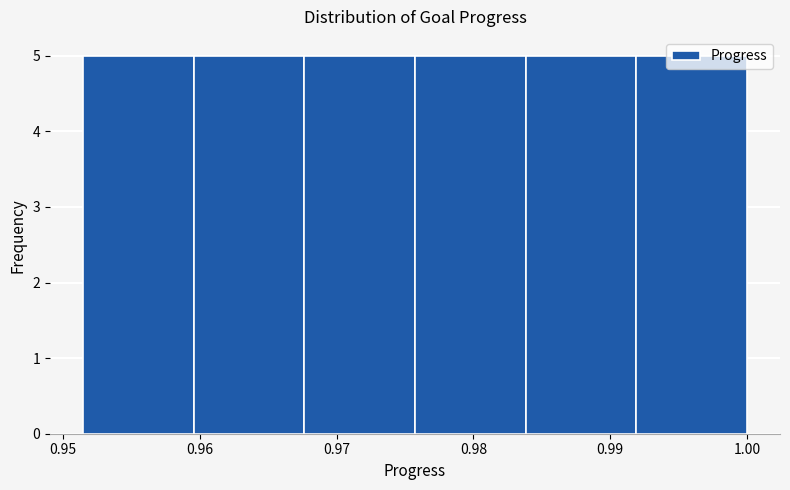

Reading left to right, list every bar in this chart as the range it spans on the x-axis followed by its height. Neither the bar edges nor the heights are printed on the chart, so give them approximately, as read against the axes.

0.951 to 0.960: 5
0.960 to 0.968: 5
0.968 to 0.976: 5
0.976 to 0.984: 5
0.984 to 0.992: 5
0.992 to 1.000: 5